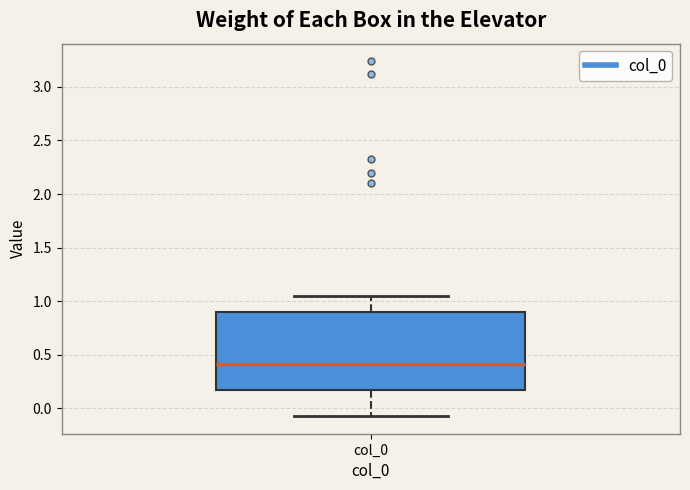

Transcribe this box plot: give where the median line is, the range the box spans, and where the two whiskers end, as read against the y-axis. The values are not printed on the chart, so give them approximately, as read against the axis.

median 0.40, box 0.20 to 0.90, whiskers -0.05 to 1.05